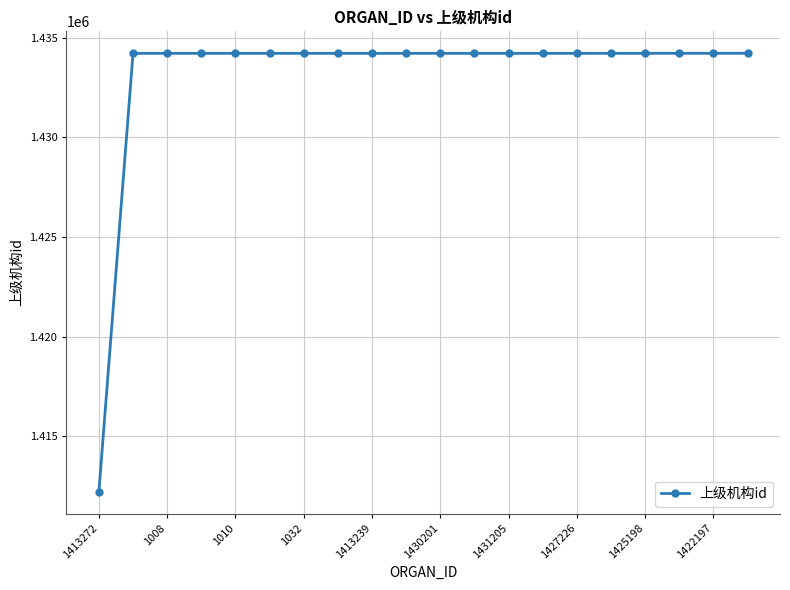

What is the value of the 13th point from the left?

1434213